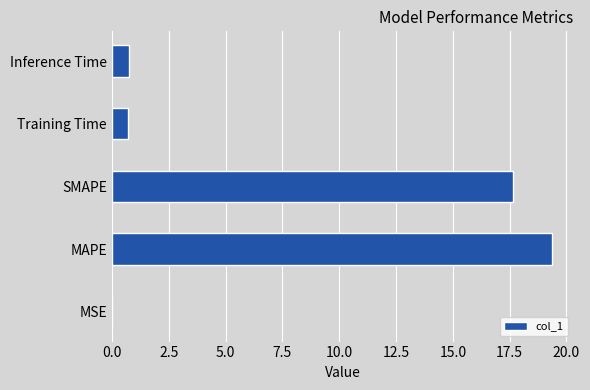

Between MAPE and SMAPE, which is larger?

MAPE